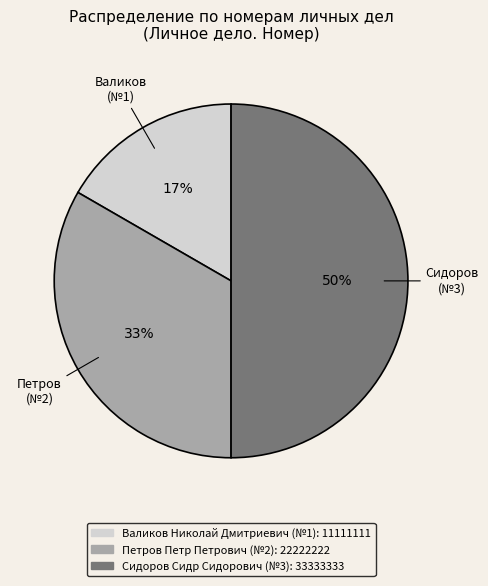

How many slices are in this pie chart?

3